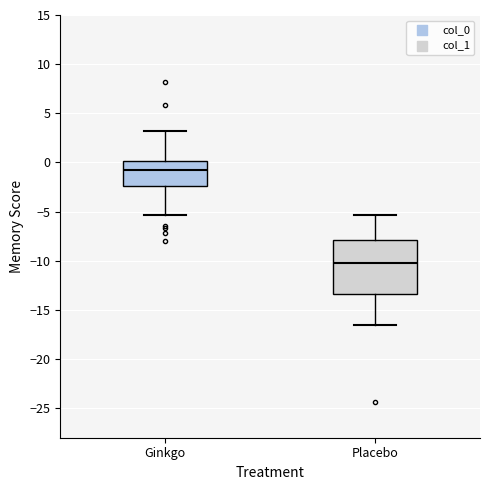

Where is the lower edge of the box for Ginkgo on the y-axis? The values are not printed on the chart, so give them approximately, as read against the axis.

-2.5